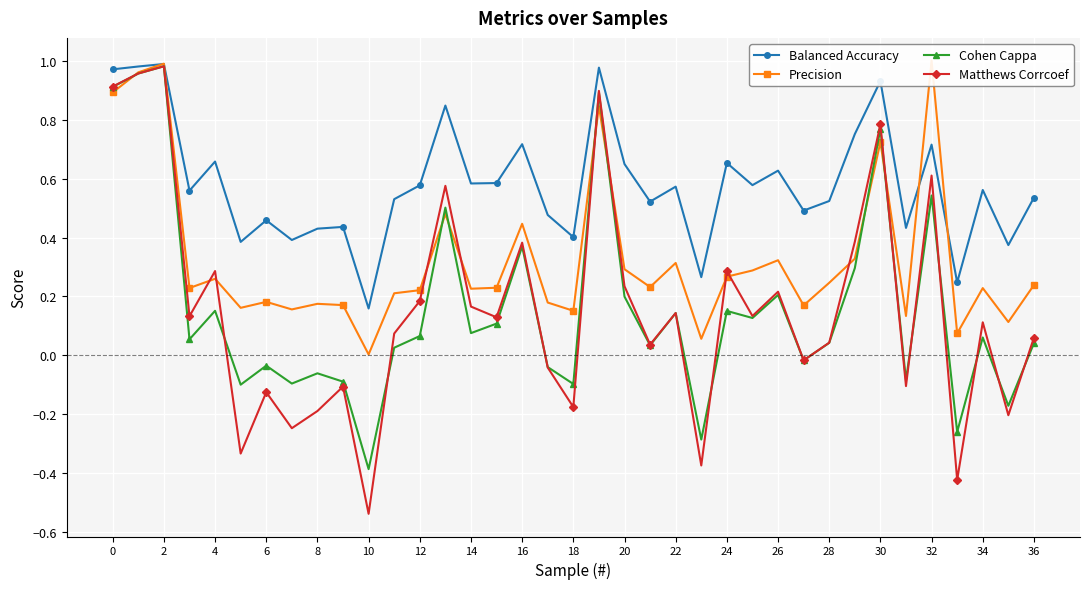

True or false: Balanced Accuracy has a value of 0.9 at 20.

False